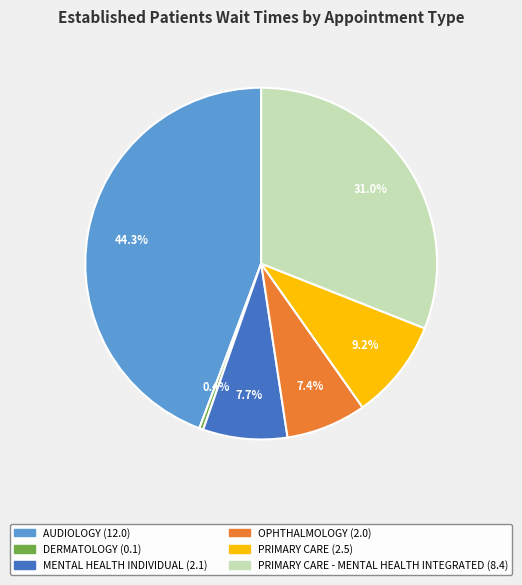

Does any single category account for the majority?

No